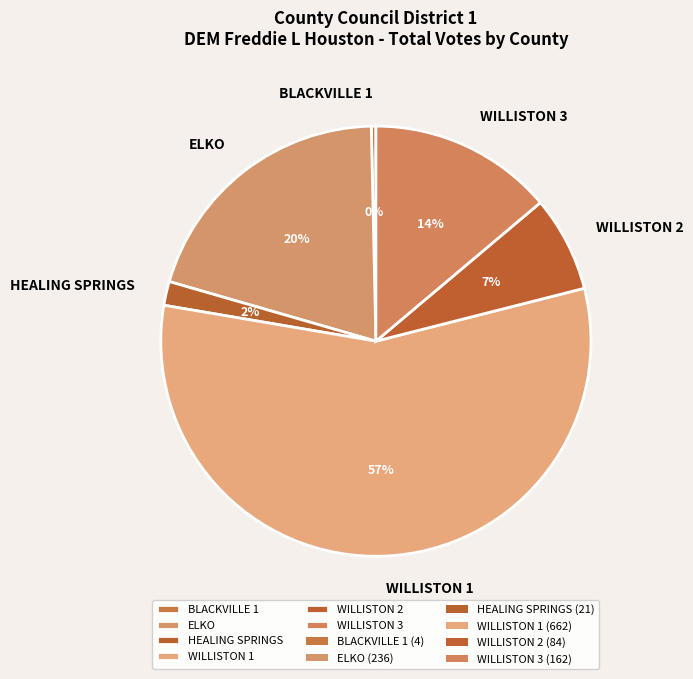

To the nearest percent, what is the average slice percentage?

17%